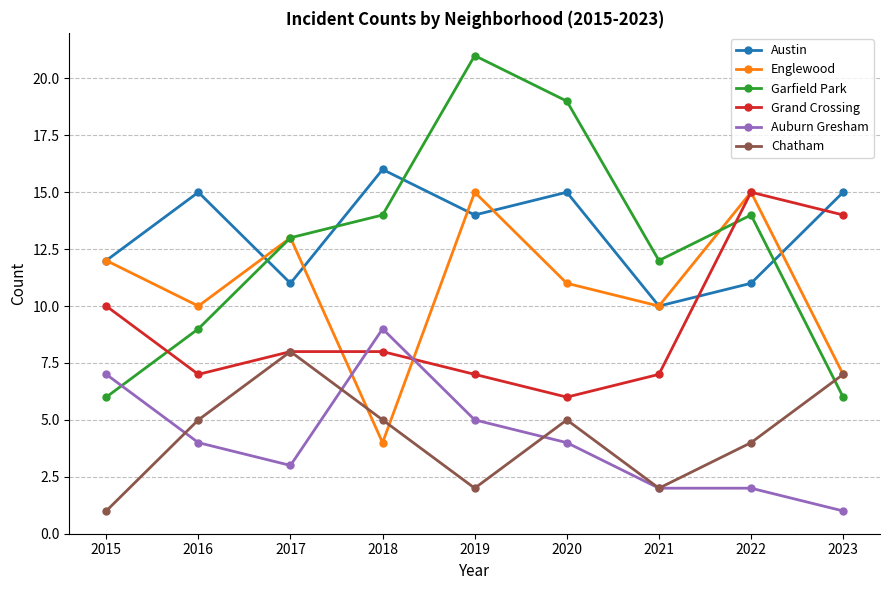

True or false: Garfield Park has a value of 14 at 2018.

True